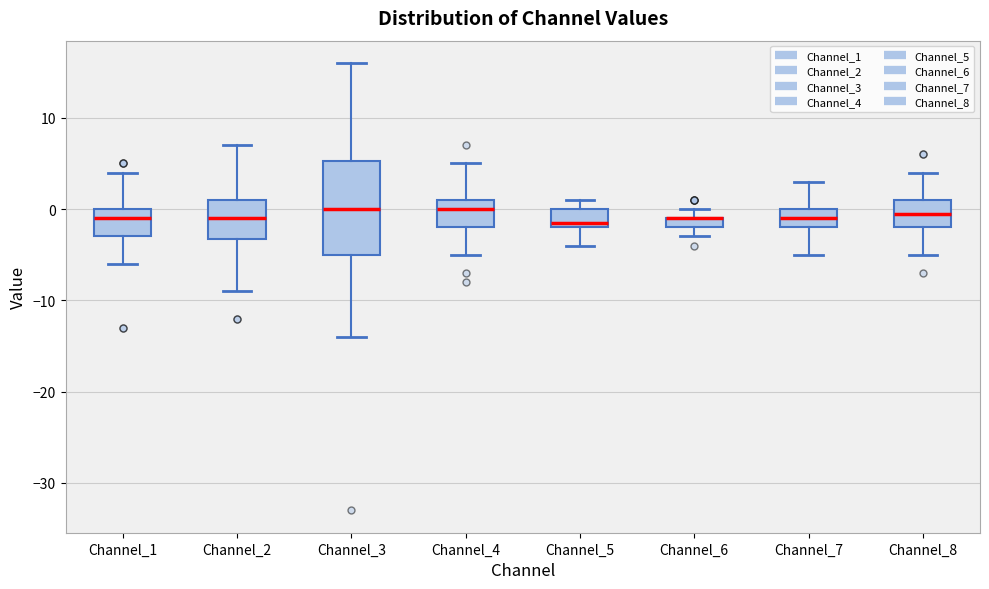

Where is the lower edge of the box for Channel_7 on the y-axis? The values are not printed on the chart, so give them approximately, as read against the axis.

-2